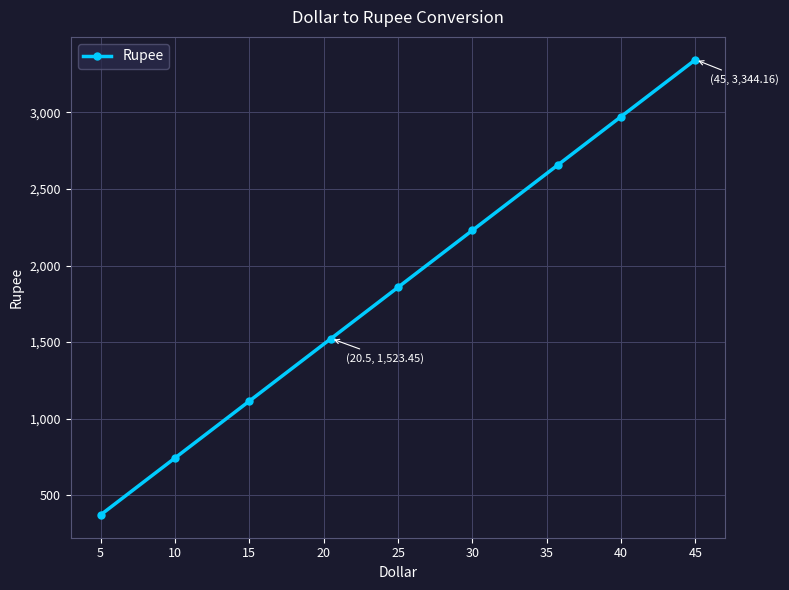

How many categories are shown in the chart?

9